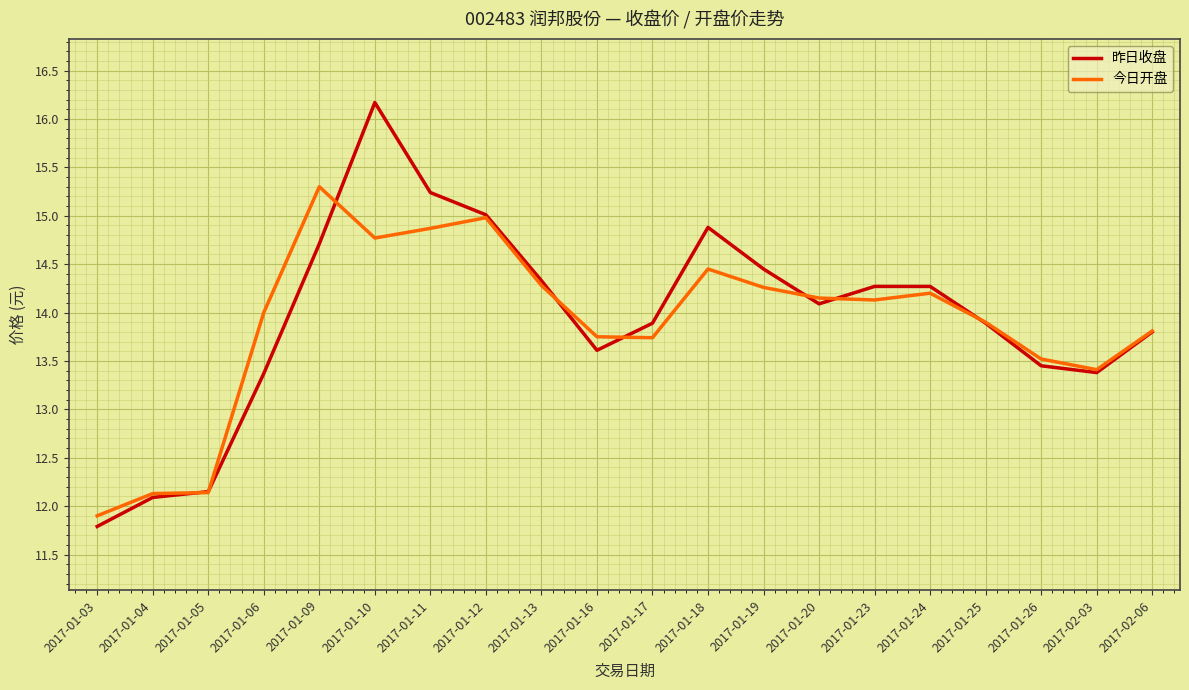

Which label corresponds to the smallest value in the chart?

2017-01-03